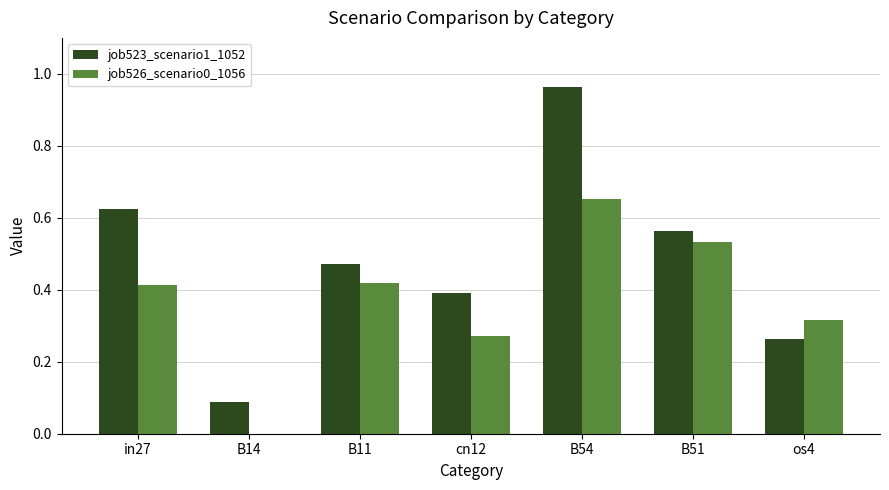

True or false: job523_scenario1_1052 has a value of 1.3 at B54.

False